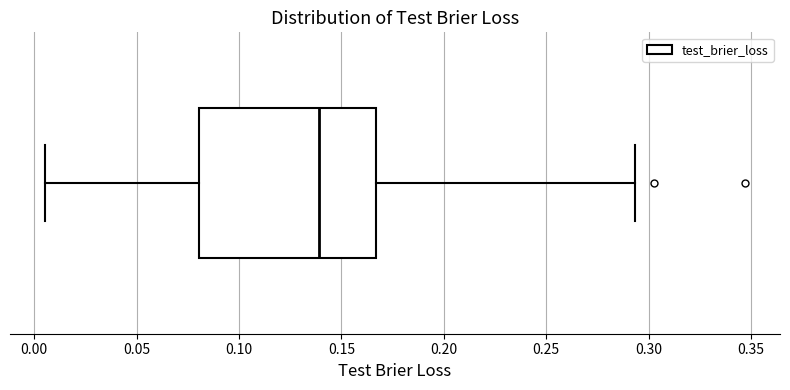

Where does the left whisker of the box end on the x-axis? The values are not printed on the chart, so give them approximately, as read against the axis.

0.005